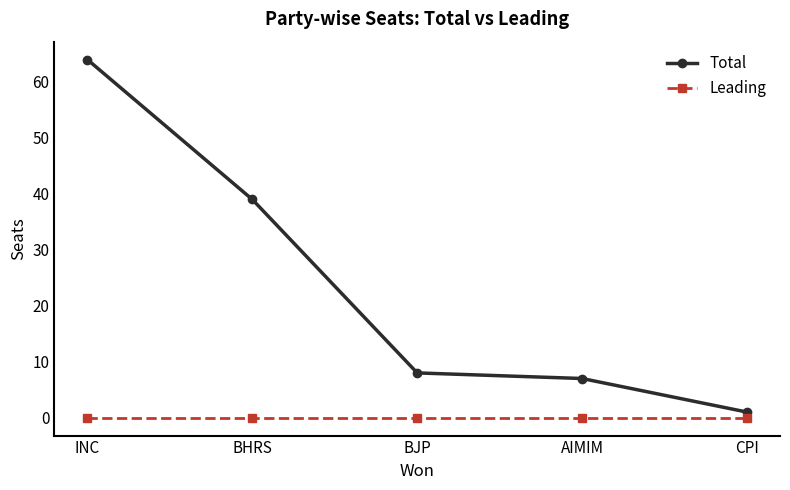

At how many categories does at least one series exceed 10?

2